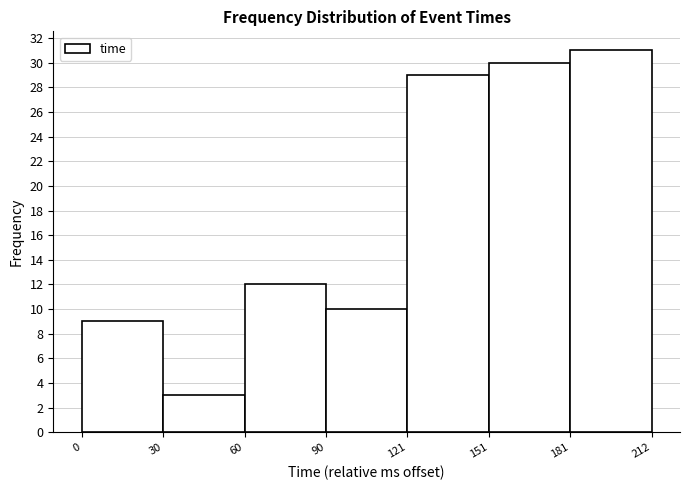

Reading left to right, list every bar in this chart as the range it spans on the x-axis followed by its height. The values are not printed on the chart, so give them approximately, as read against the axis.

0 to 30: 9
30 to 60: 3
60 to 90: 12
90 to 121: 10
121 to 151: 29
151 to 181: 30
181 to 212: 31